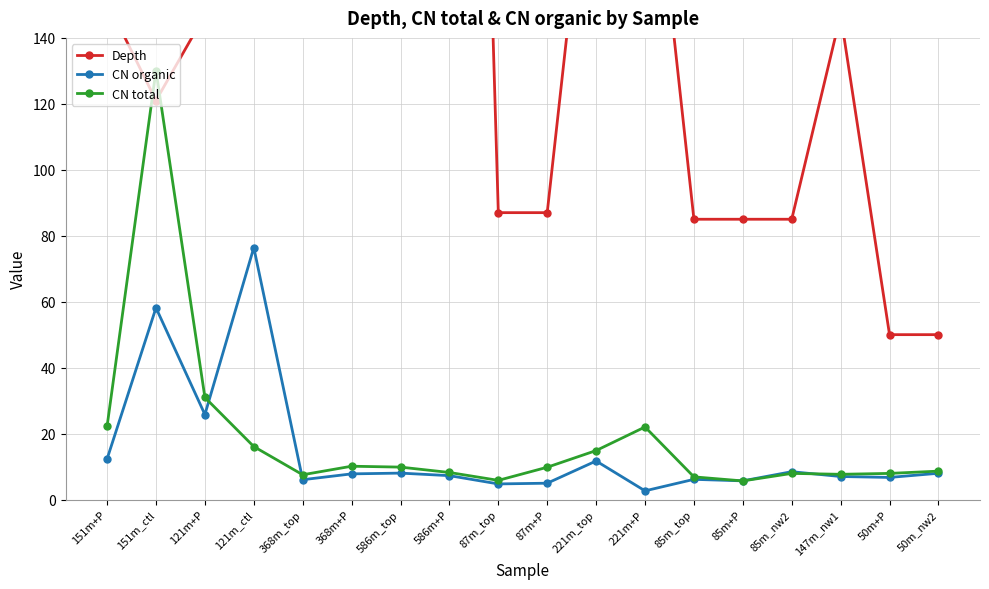

What is the label of the 18th point from the left?

50m_nw2